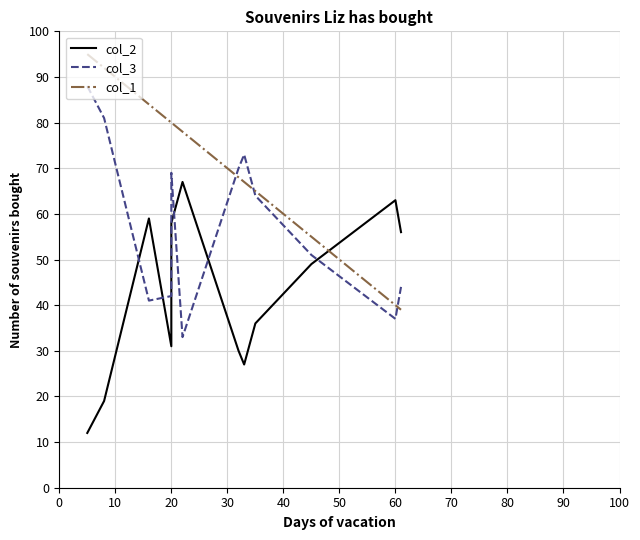

Count the number of data series in this chart.

3